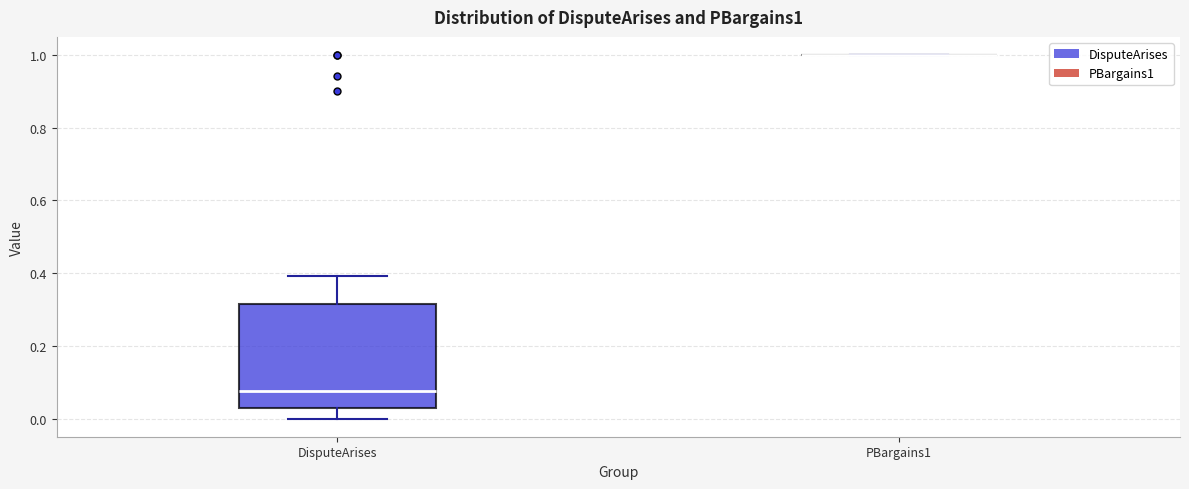

Which box is the tallest, from its lower edge to its upper edge?

DisputeArises